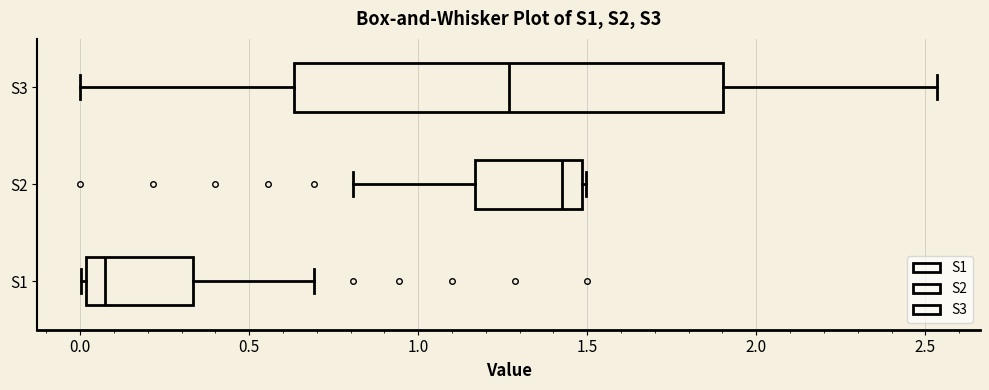

Where is the left edge of the box for S1 on the x-axis? The values are not printed on the chart, so give them approximately, as read against the axis.

0.00